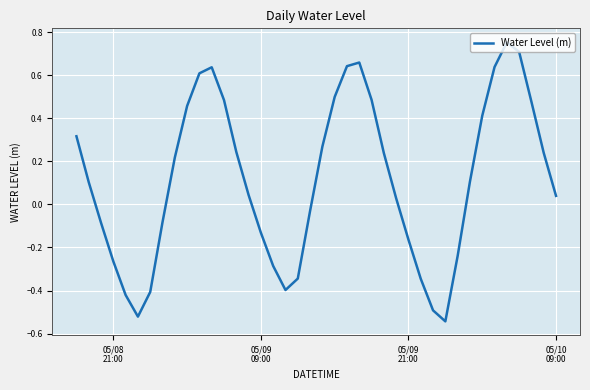

What is the difference between the maximum and minimum values?

1.3